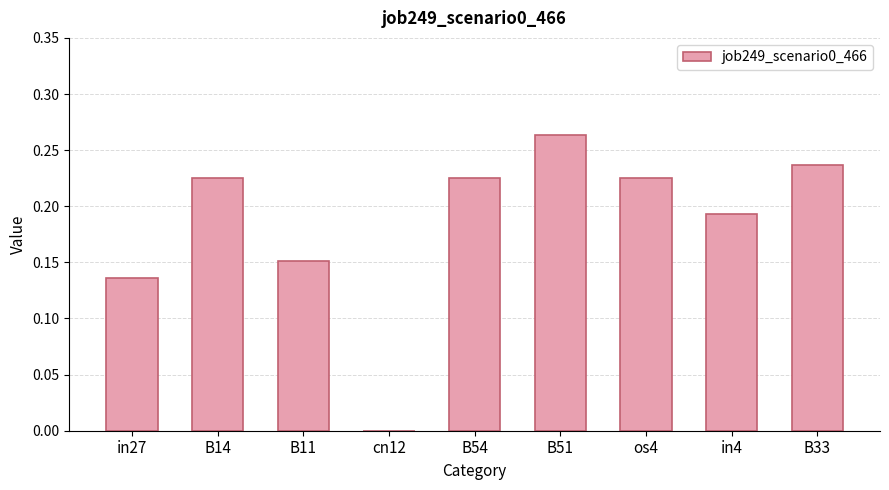

What is the sum of all values?

1.7